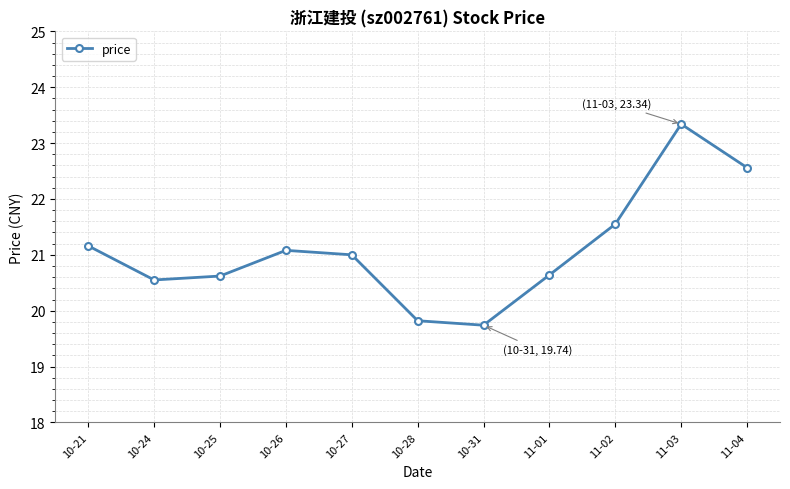

What is the ratio of the value at 11-03 to the value at 10-24?

1.1